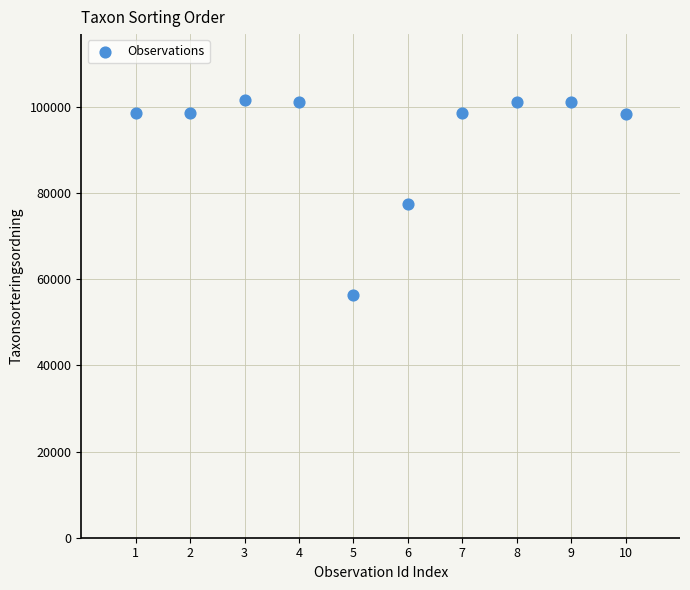

What is the range of Y values (max minus min)?

45269